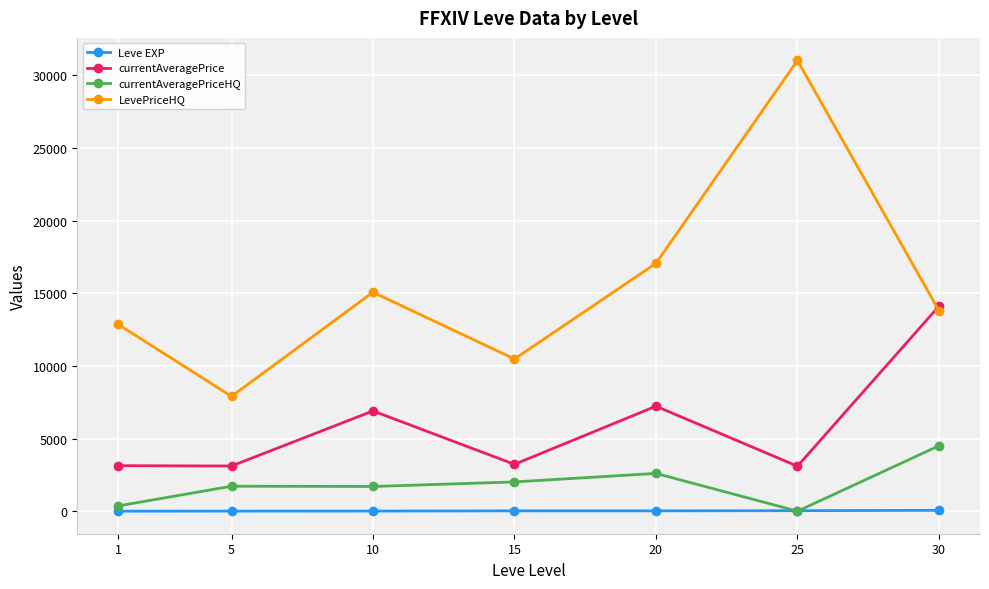

Does the chart have visible grid lines?

Yes